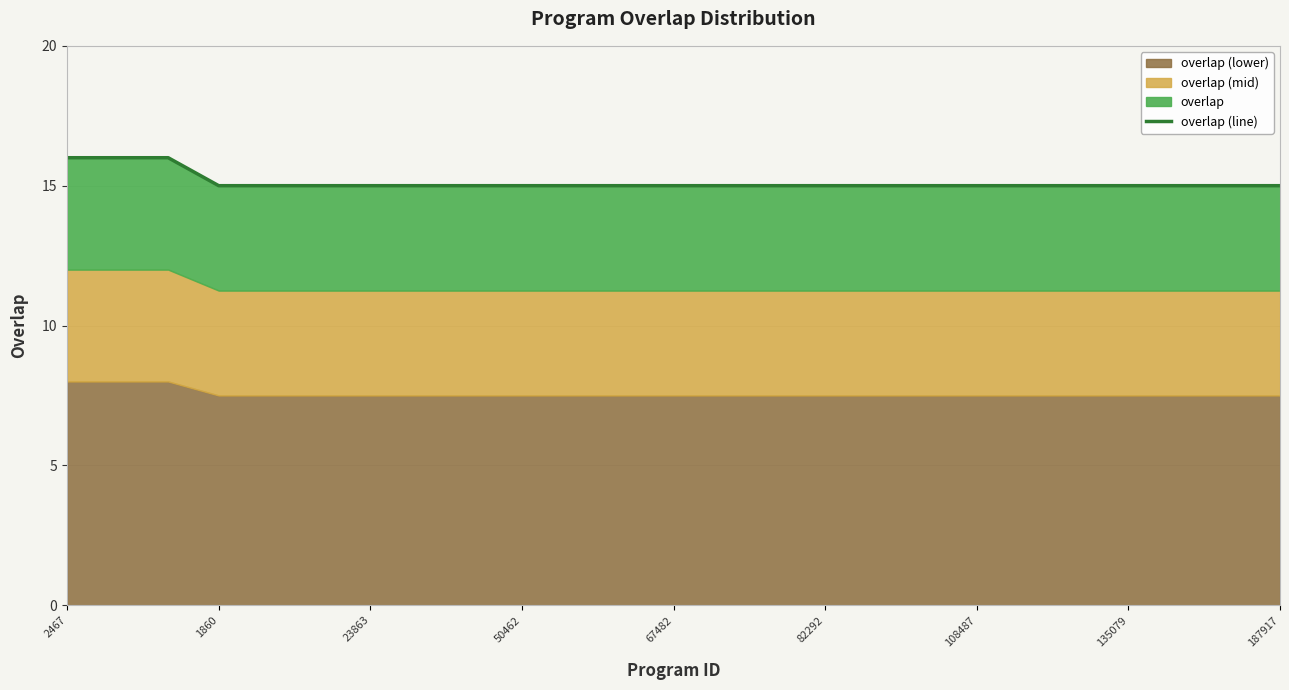

What is the difference between the maximum and minimum values?

1